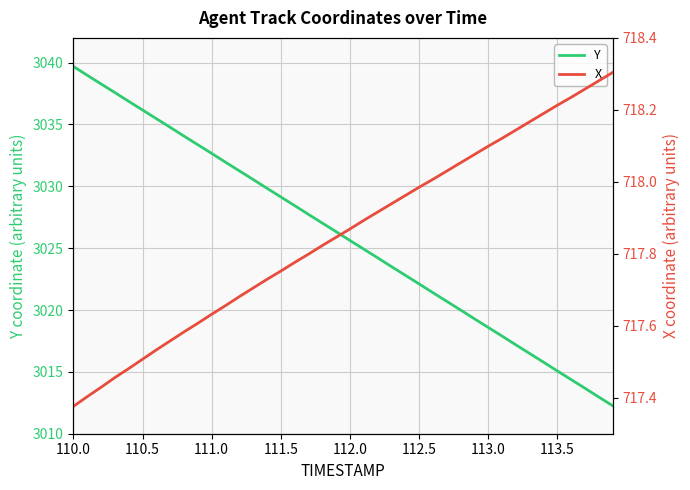

The X series shows 1053.0 at 113.5. True or false?

False